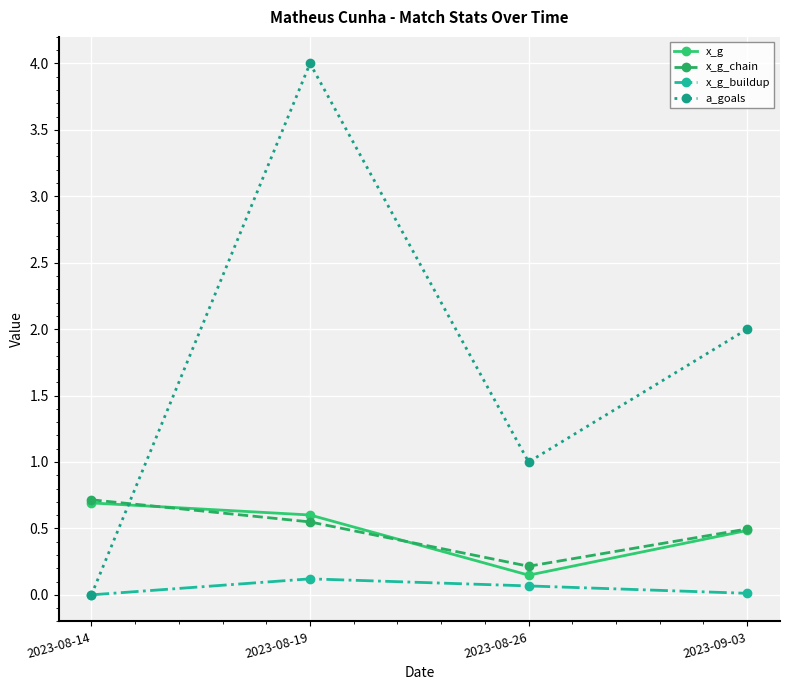

Which series has the largest range (max minus min)?

a_goals